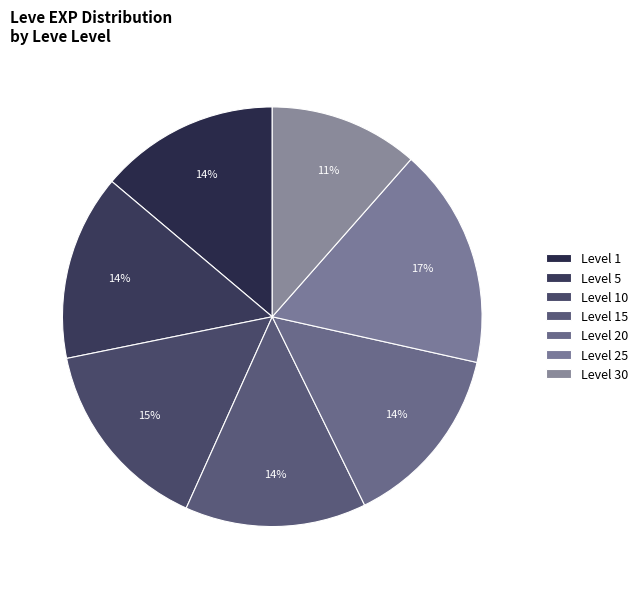

Count the number of slices in the pie.

7